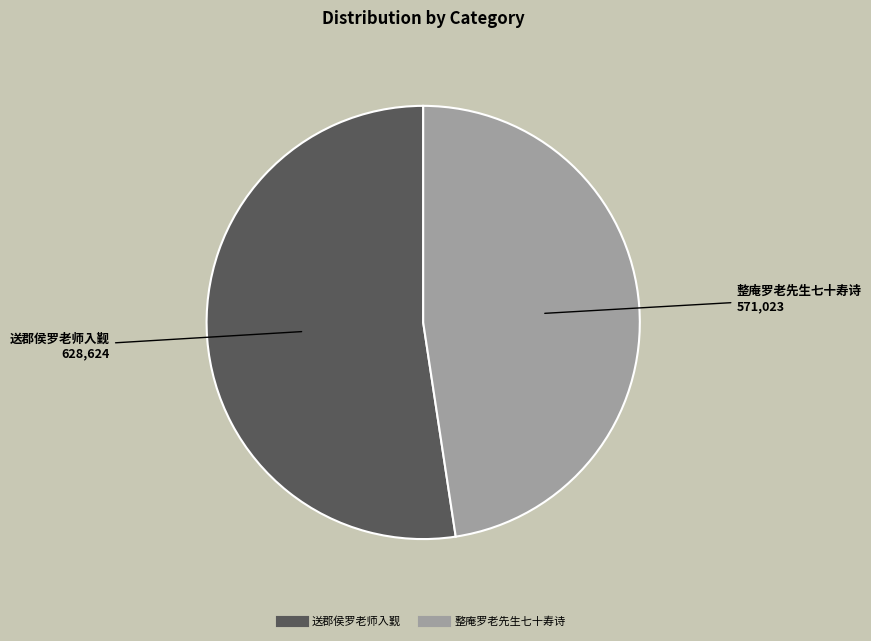

Which category accounts for the majority?

送郡侯罗老师入觐